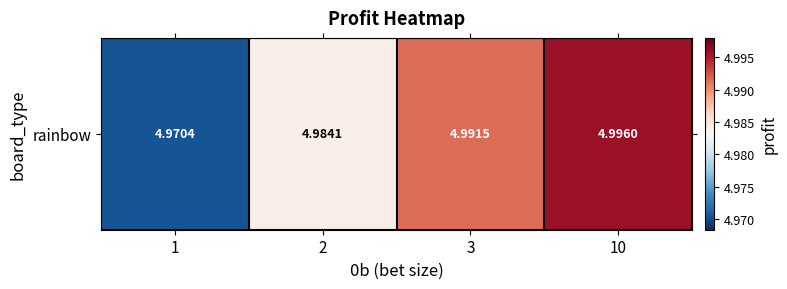

Reading left to right, list all the values displayed in this chart.

1=5.0	2=5.0	3=5.0	10=5.0